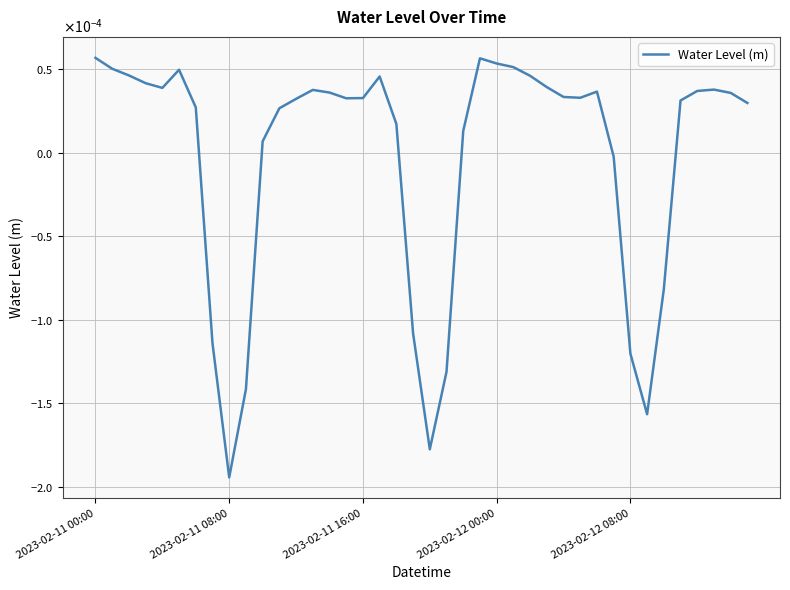

Does the chart have visible grid lines?

Yes